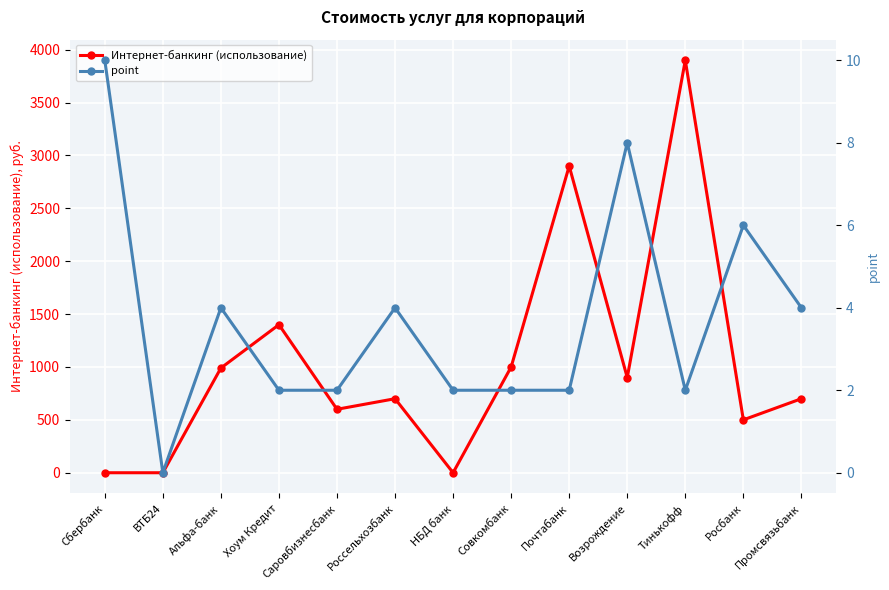

How many data points in point are above 2?

6